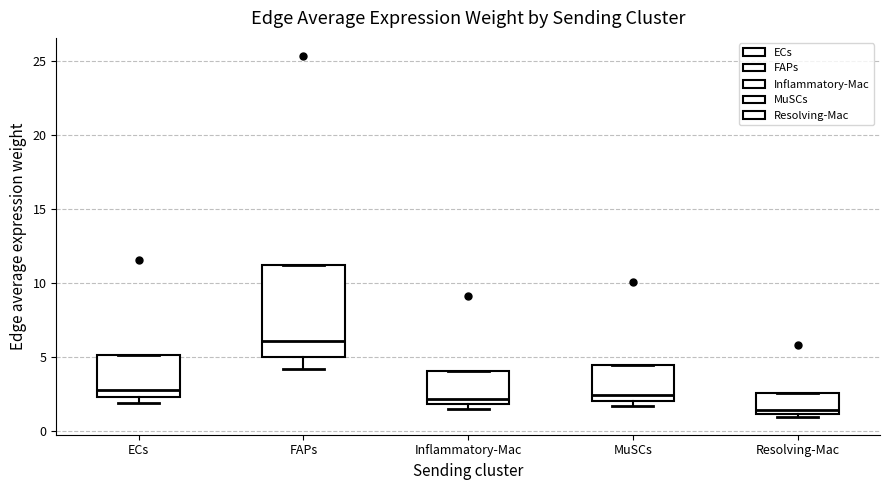

Reading left to right, transcribe this box plot: for each box, give where its median line is, the range the box spans, and where its two whiskers end, as read against the y-axis. The values are not printed on the chart, so give them approximately, as read against the axis.

ECs: median 3.0, box 2.5 to 5.0, whiskers 2.0 to 5.0
FAPs: median 6.0, box 5.0 to 11.0, whiskers 4.0 to 11.0
Inflammatory-Mac: median 2.0 (just above the box's lower edge), box 2.0 to 4.0, whiskers 1.5 to 4.0
MuSCs: median 2.5, box 2.0 to 4.5, whiskers 1.5 to 4.5
Resolving-Mac: median 1.5, box 1.0 to 2.5, whiskers 1.0 (just below the box's lower edge) to 2.5